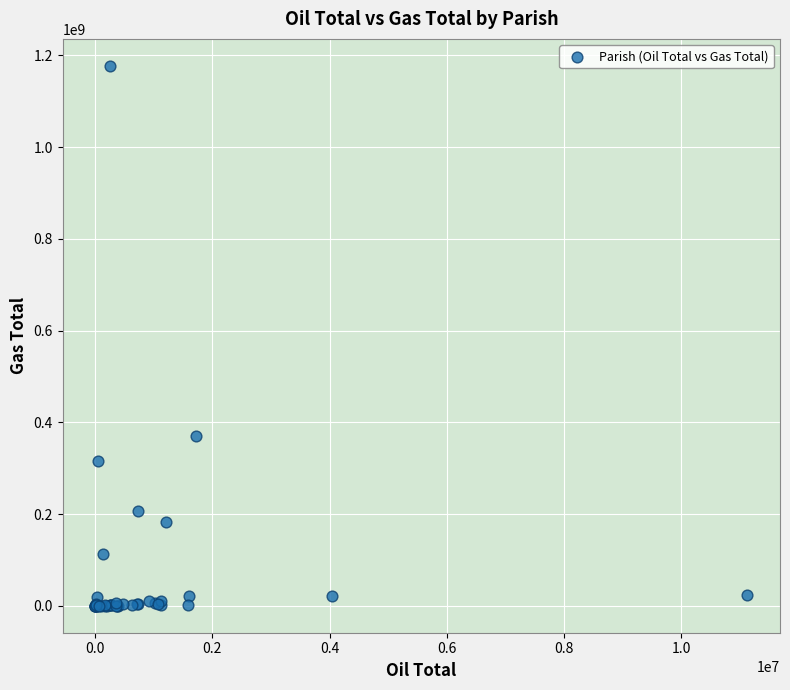

What Y value in the scatter plot is closest to 588545681?

370726686